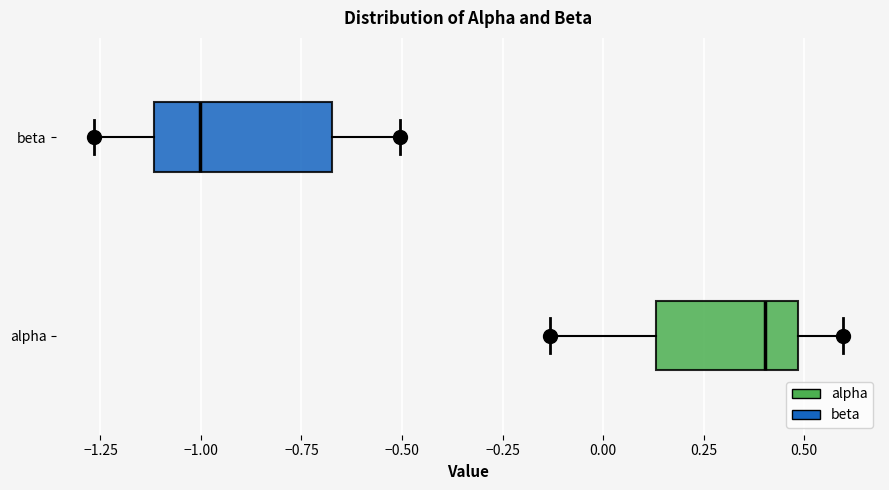

Reading bottom to top, read every box against the x-axis: the position of its median line, the range the box covers, and the ends of its whiskers. The values are not printed on the chart, so give them approximately, as read against the axis.

alpha: median 0.40, box 0.15 to 0.50, whiskers -0.15 to 0.60
beta: median -1.00, box -1.10 to -0.65, whiskers -1.25 to -0.50